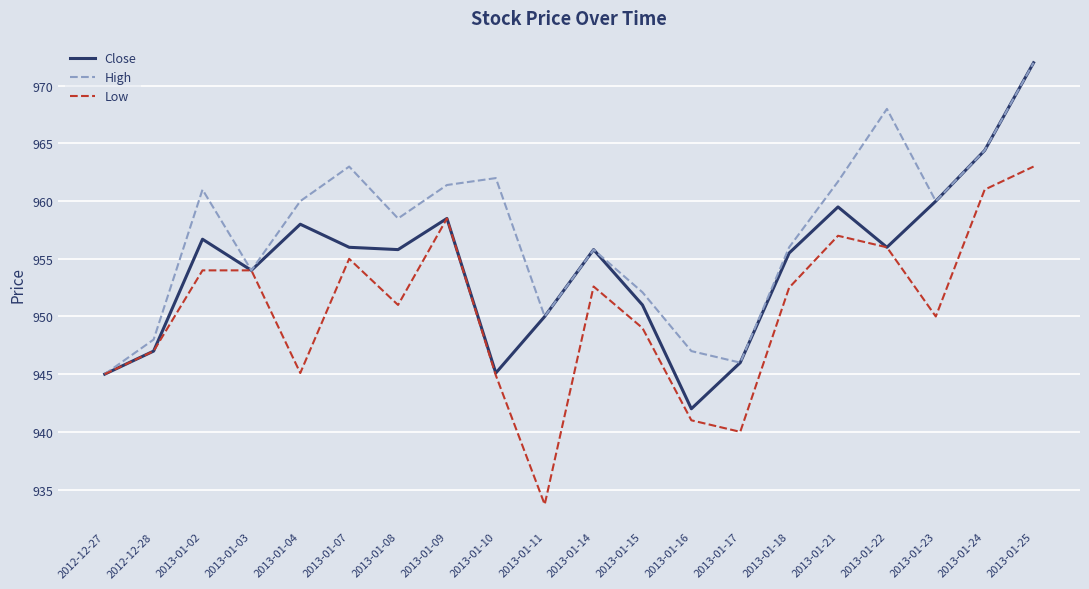

What position from the right is 2013-01-24?

2